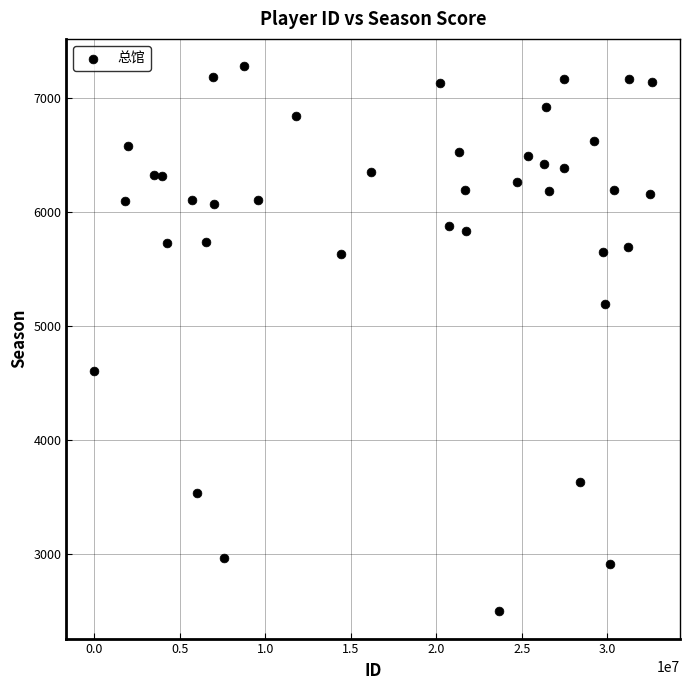

What is the range of Y values (max minus min)?

4781